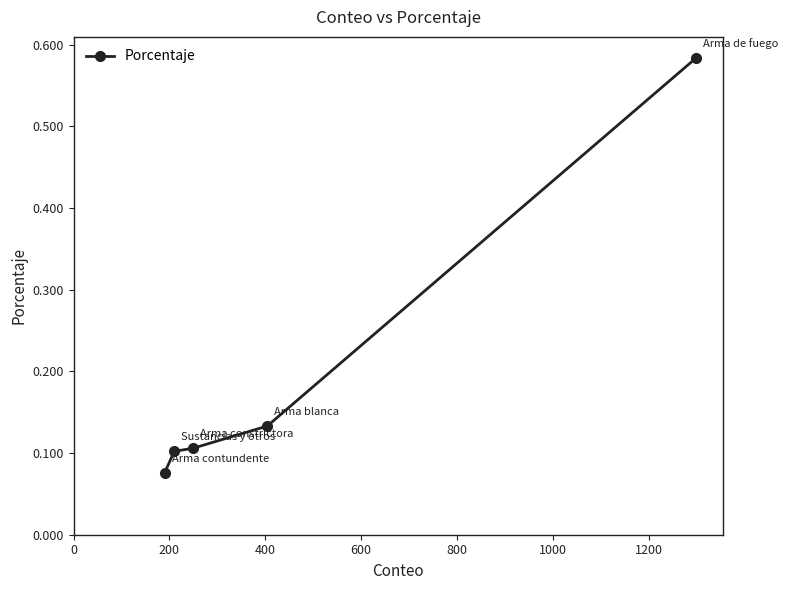

How many lines are shown in the chart?

1